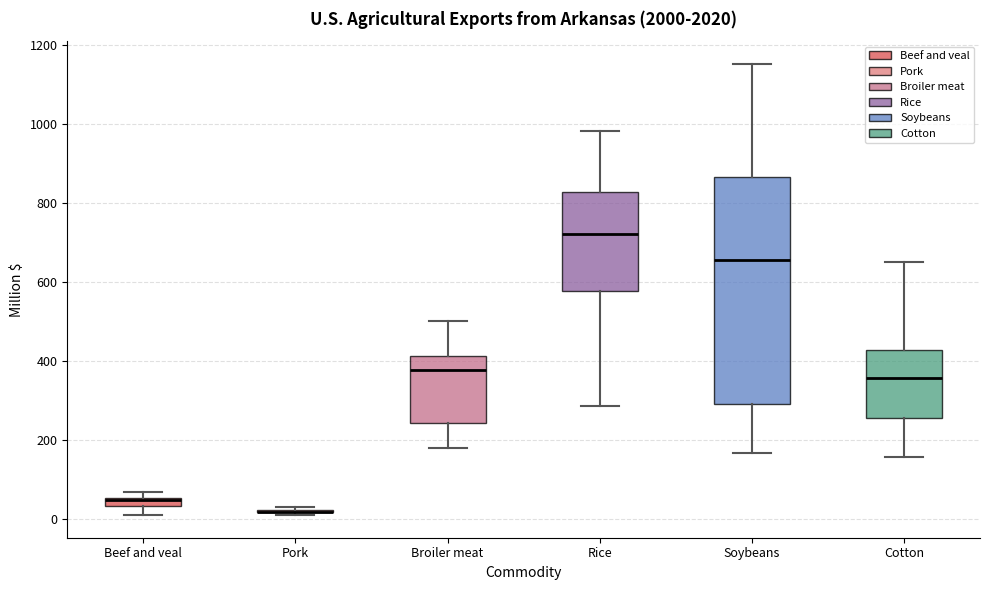

Which box is the tallest, from its lower edge to its upper edge?

Soybeans